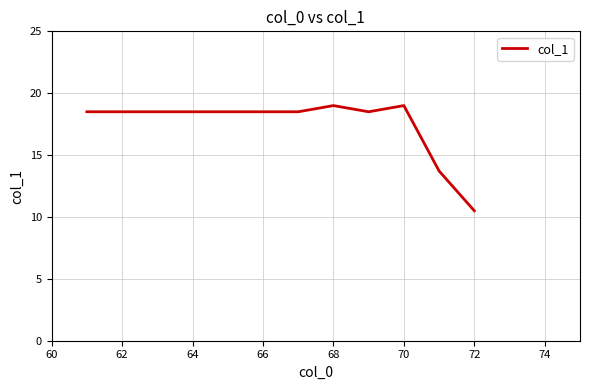

Reading right to left, list all the values displayed in this chart.

10.5	13.7	19.0	18.5	19.0	18.5	18.5	18.5	18.5	18.5	18.5	18.5